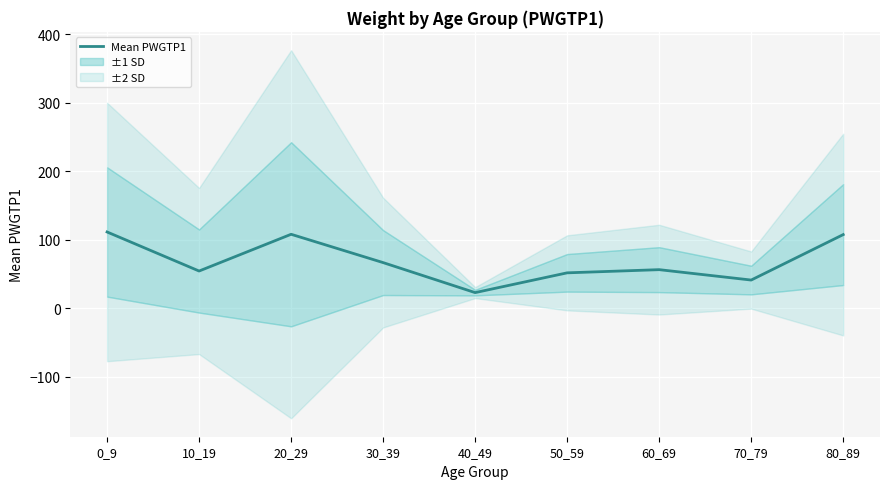

What is the greatest value displayed?

111.5